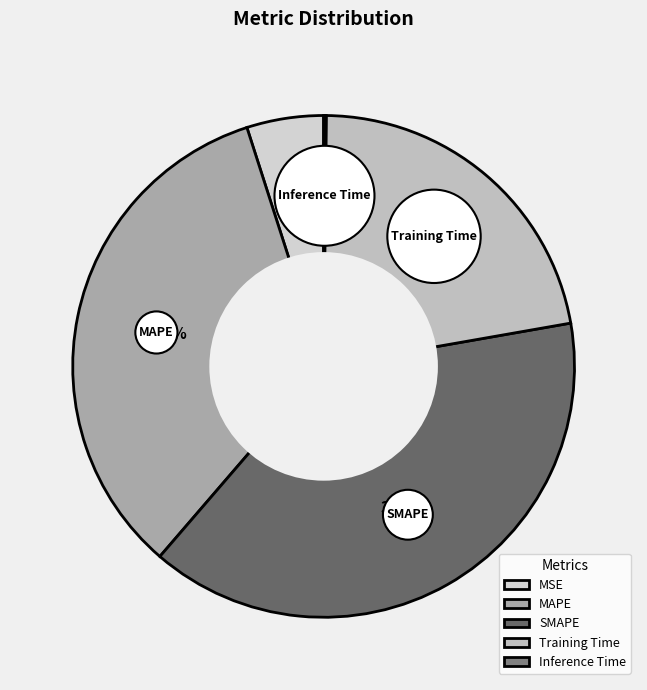

To the nearest percent, what is the difference between the MSE and MAPE slice percentages?

29%